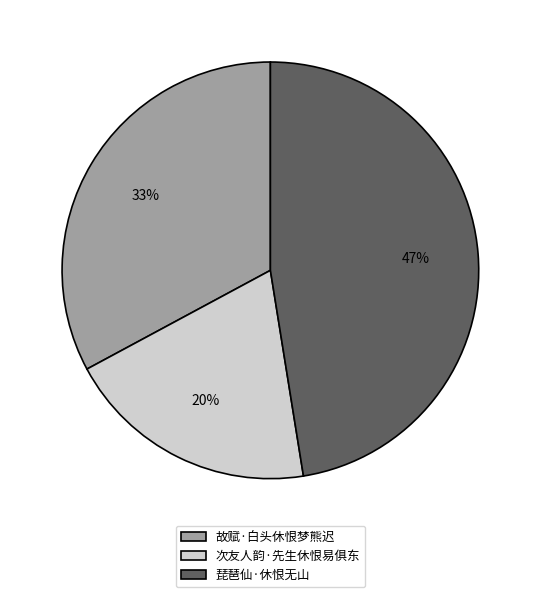

How many slices are in this pie chart?

3